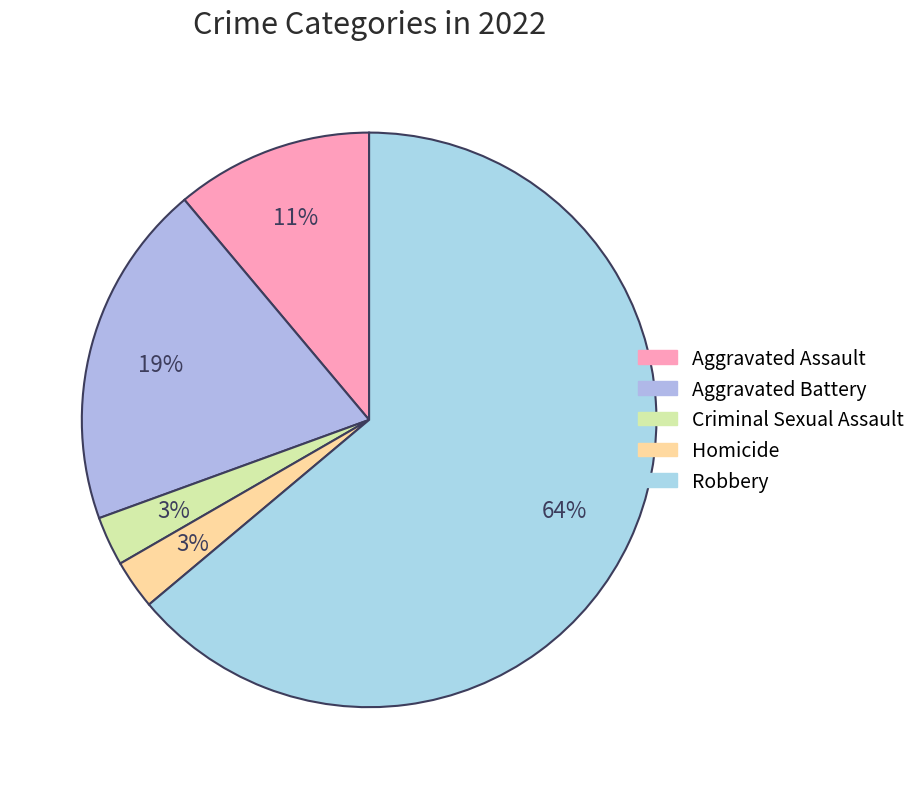

To the nearest percent, what is the combined percentage of Criminal Sexual Assault and Aggravated Assault?

14%